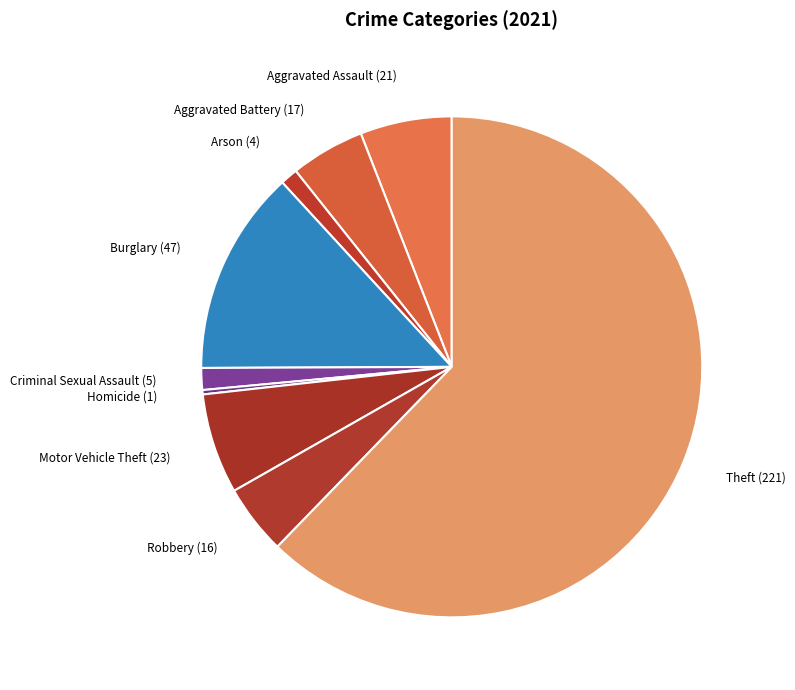

The Aggravated Assault (21) slice represents 1% of the pie. True or false?

False